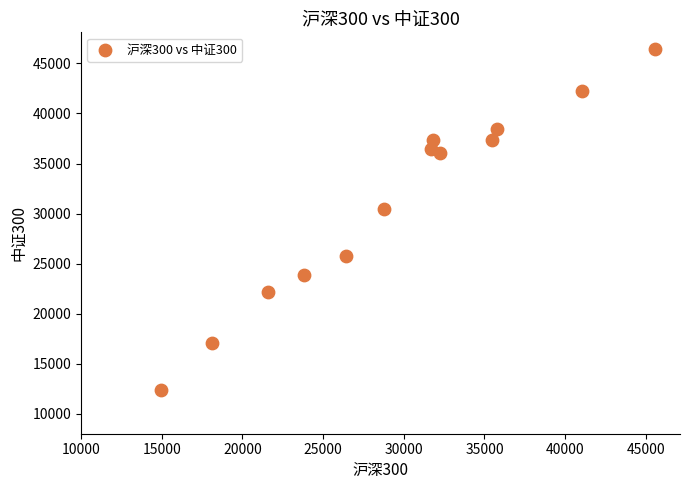

What is the range of X values (max minus min)?

30648.4